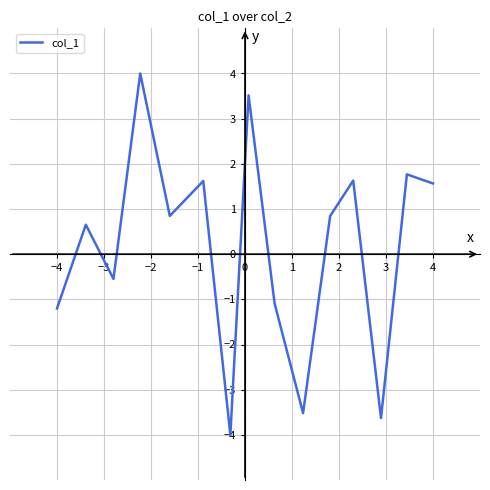

Does the chart display data point markers on the line(s)?

No